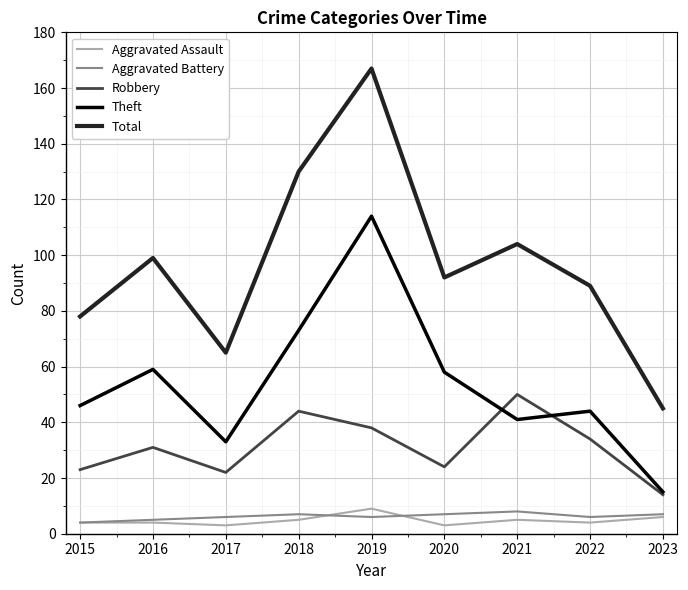

In Total, how many points are lower than both neighbors (excluding endpoints)?

2